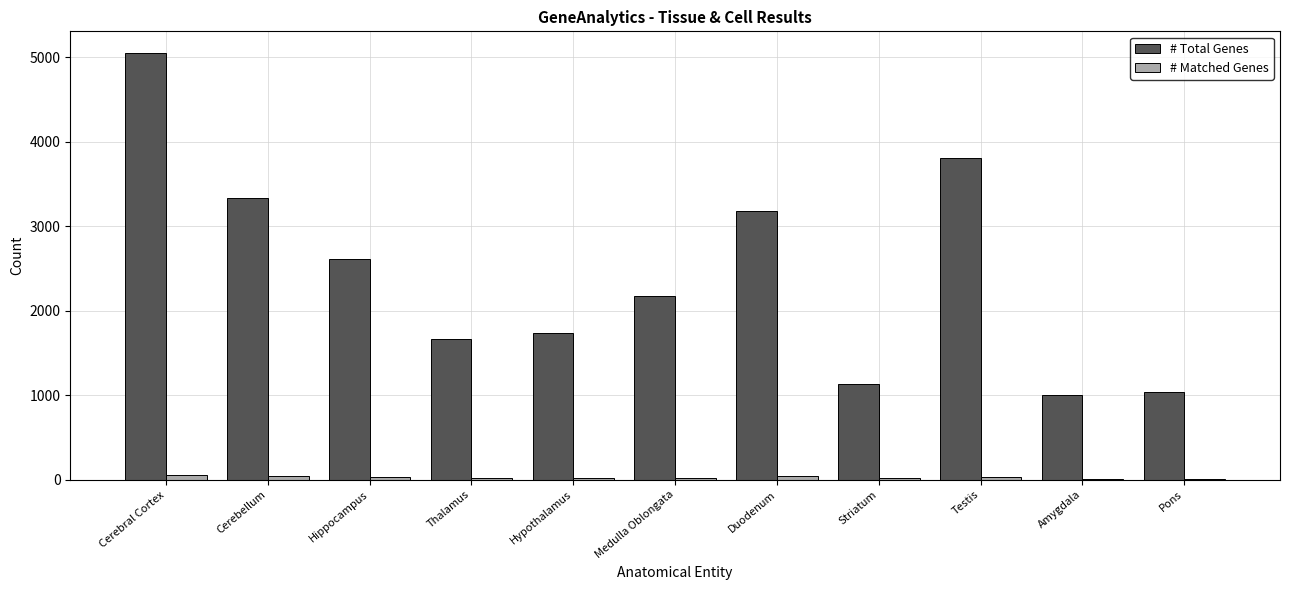

Is the value of # Matched Genes at Hippocampus greater than the value of # Total Genes at Striatum?

No